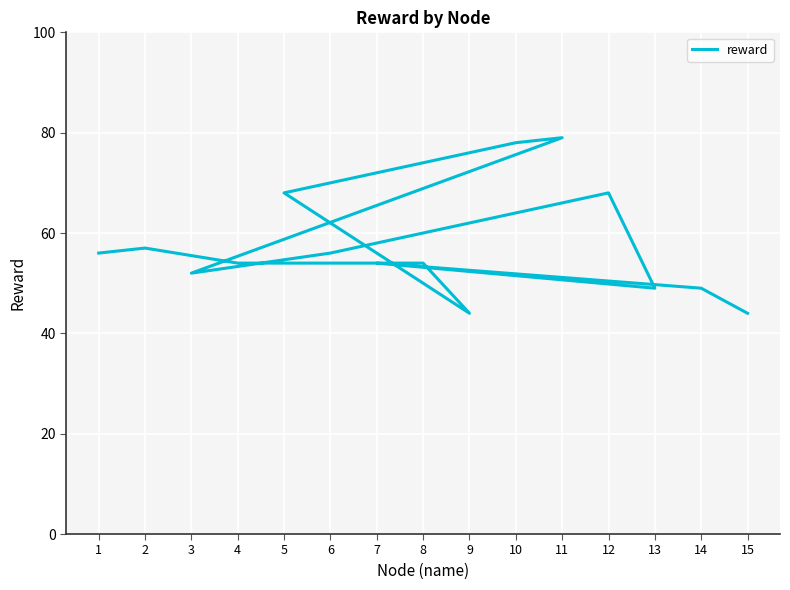

Where is the data nearest to the value 61?

2